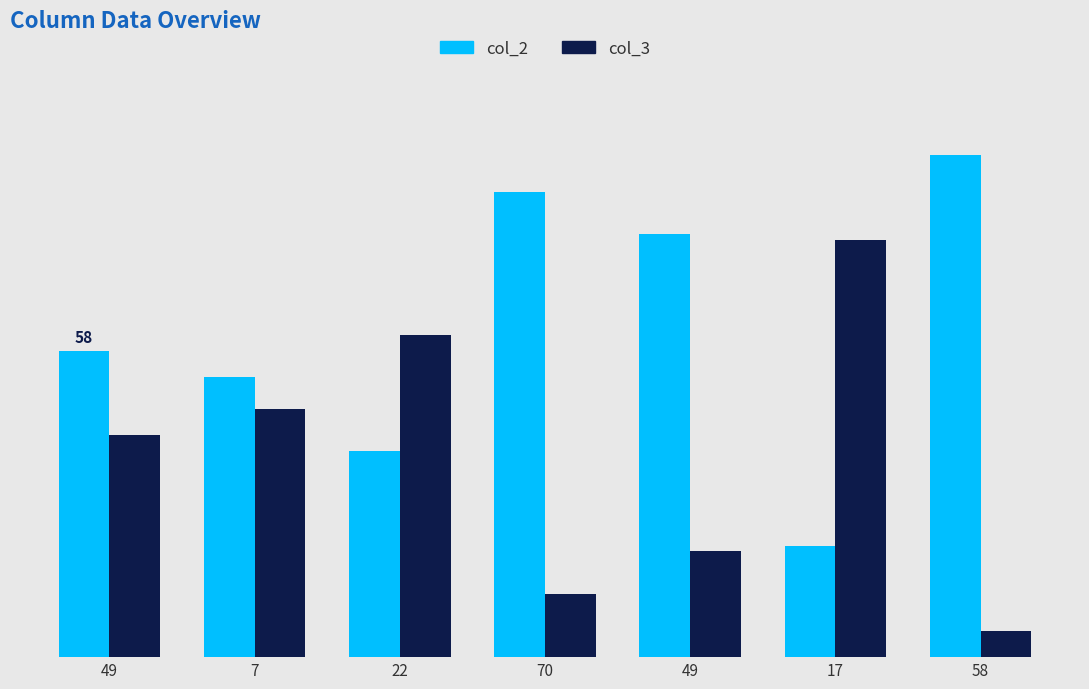

What is the total value across all series at 17?

100